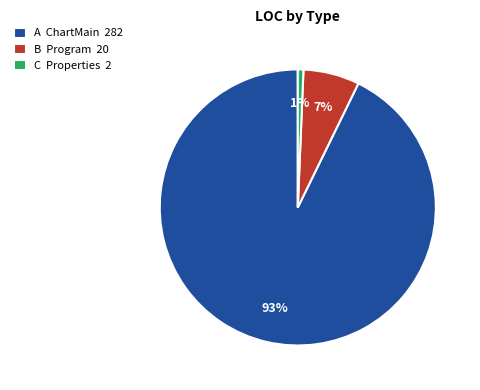

What percentage is the B Program 20 slice, to the nearest percent?

7%